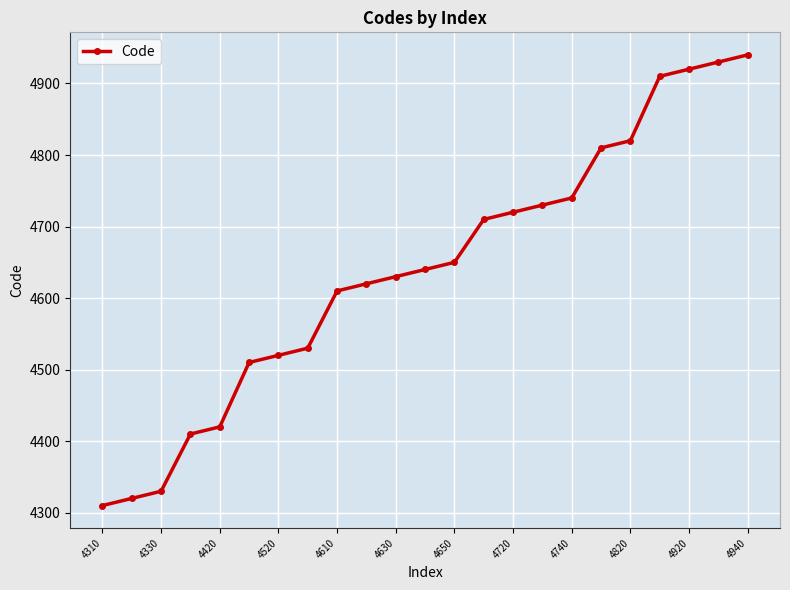

What is the maximum value shown in the chart?

4940